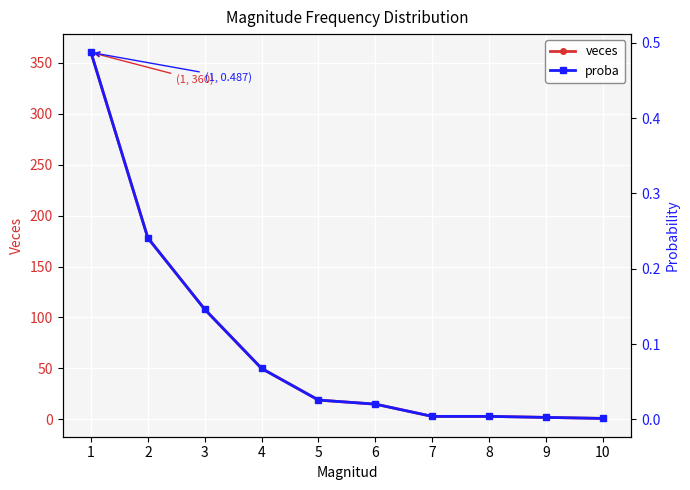

True or false: veces has a value of 108.0 at 3.

True